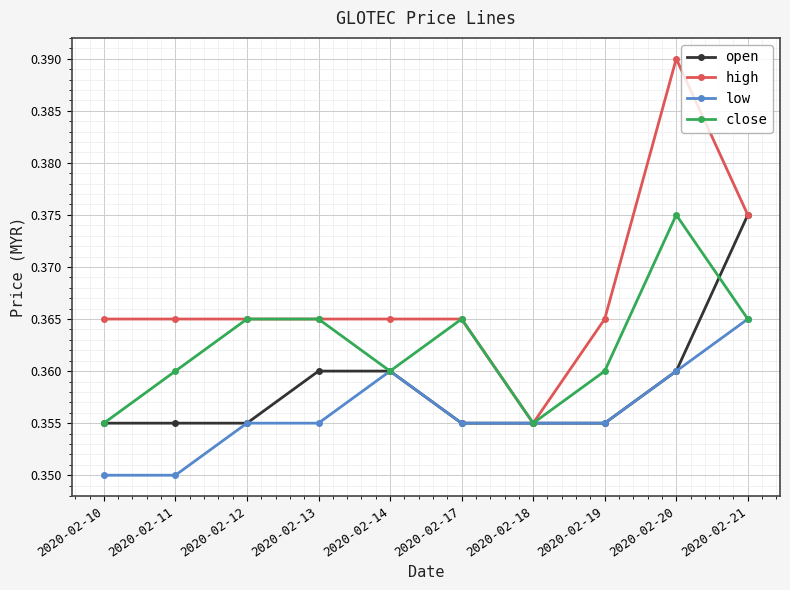

At which label is high closest to 0?

2020-02-18